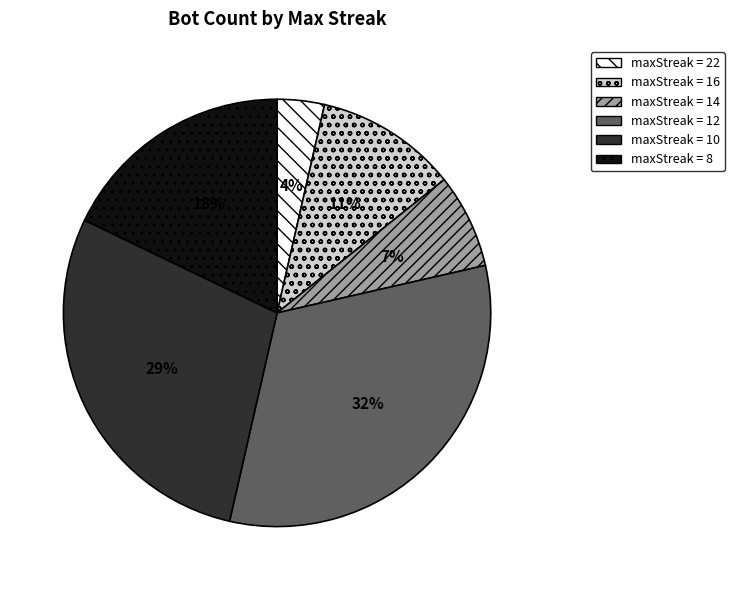

Is there any slice that represents more than half of the pie?

No